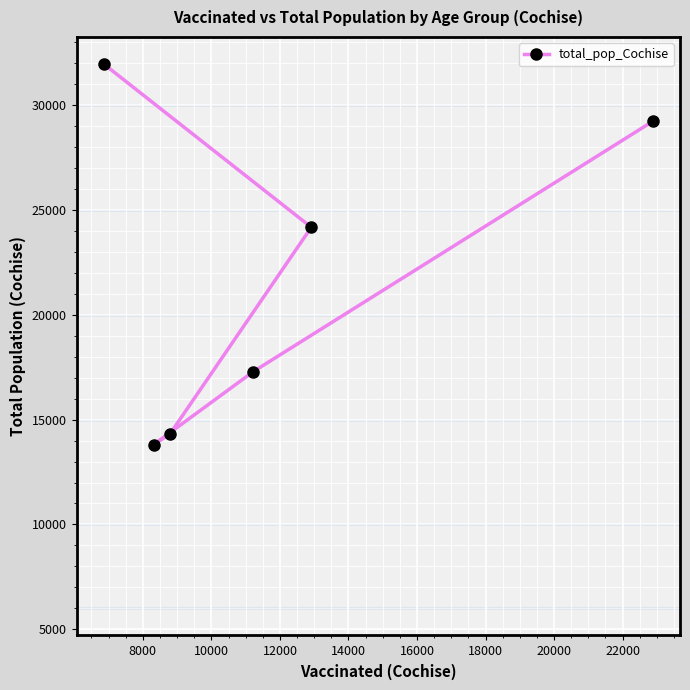

What is the difference between the maximum and minimum values?

18149